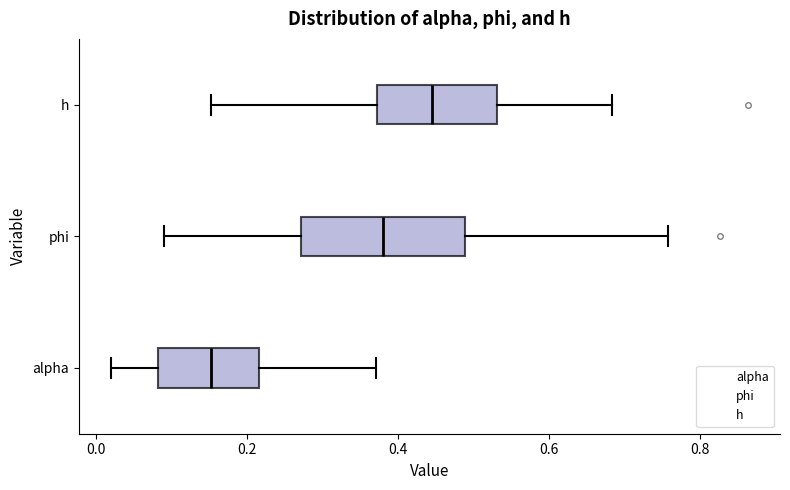

Reading bottom to top, transcribe this box plot: for each box, give where its median line is, the range the box spans, and where its two whiskers end, as read against the x-axis. The values are not printed on the chart, so give them approximately, as read against the axis.

alpha: median 0.16, box 0.08 to 0.22, whiskers 0.02 to 0.38
phi: median 0.38, box 0.28 to 0.48, whiskers 0.08 to 0.76
h: median 0.44, box 0.38 to 0.54, whiskers 0.16 to 0.68